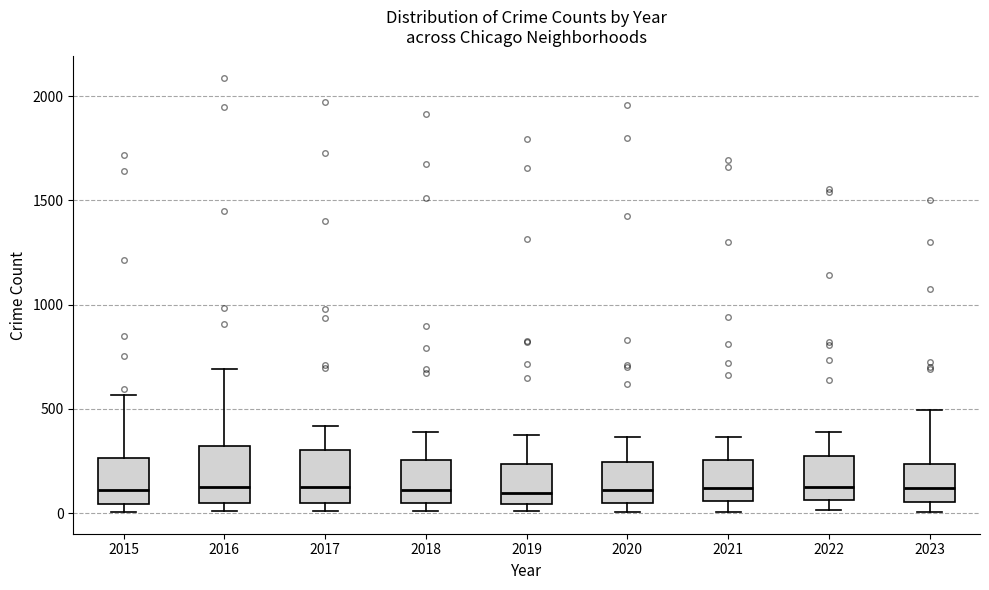

Reading left to right, transcribe this box plot: for each box, give where its median line is, the range the box spans, and where its two whiskers end, as read against the y-axis. The values are not printed on the chart, so give them approximately, as read against the axis.

2015: median 100, box 50 to 250, whiskers 0 to 550
2016: median 150, box 50 to 300, whiskers 0 to 700
2017: median 100, box 50 to 300, whiskers 0 to 400
2018: median 100, box 50 to 250, whiskers 0 to 400
2019: median 100, box 50 to 250, whiskers 0 to 400
2020: median 100, box 50 to 250, whiskers 0 to 350
2021: median 100, box 50 to 250, whiskers 0 to 350
2022: median 100, box 50 to 250, whiskers 0 to 400
2023: median 100, box 50 to 250, whiskers 0 to 500